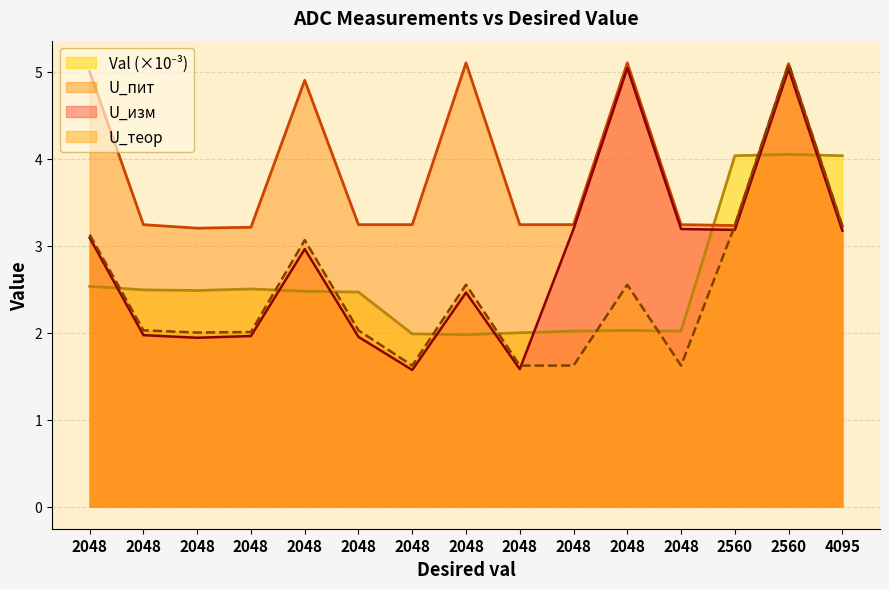

True or false: Val and U_изм intersect in this chart.

True